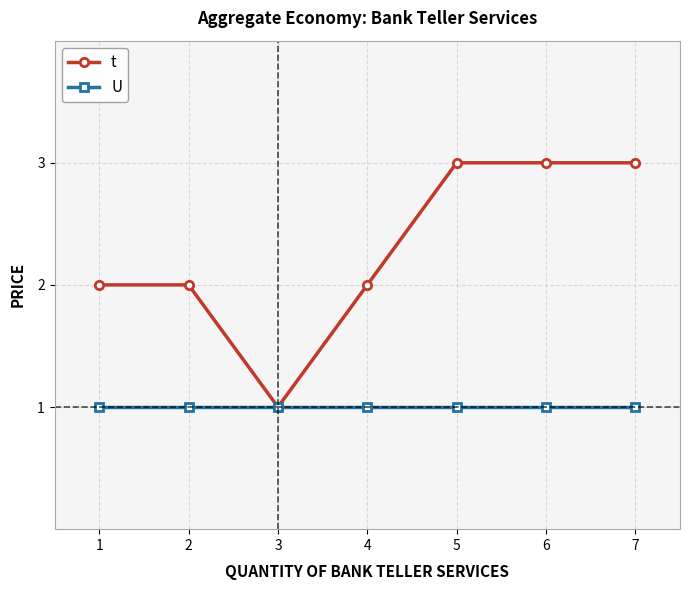

Which series changed the most between 2 and 5?

t